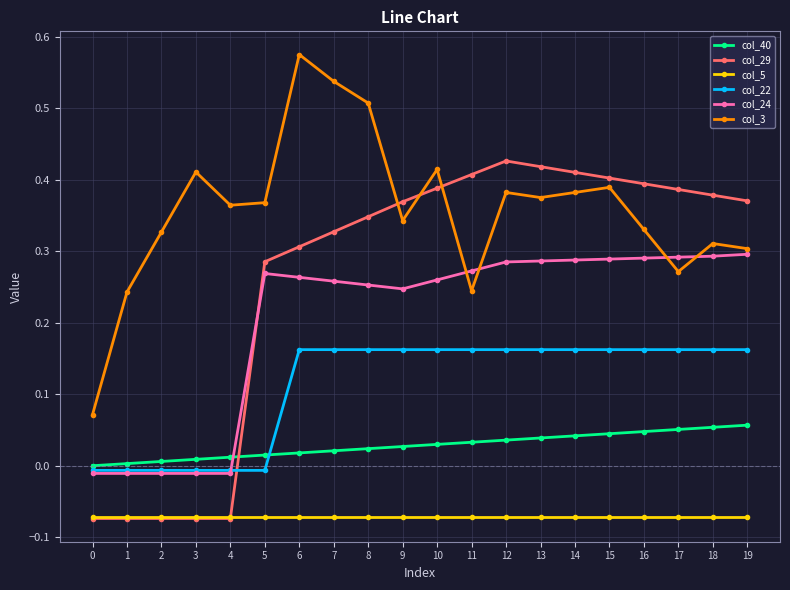

Is it true that col_24 equals -0.0 at 1?

True